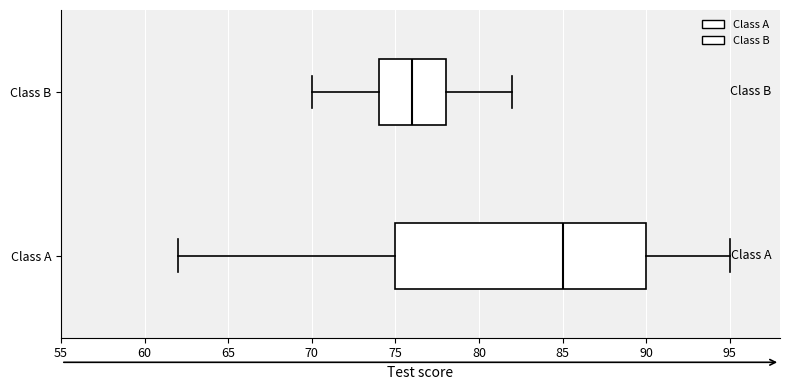

Reading bottom to top, read every box against the x-axis: the position of its median line, the range the box covers, and the ends of its whiskers. The values are not printed on the chart, so give them approximately, as read against the axis.

Class A: median 85, box 75 to 90, whiskers 62 to 95
Class B: median 76, box 74 to 78, whiskers 70 to 82